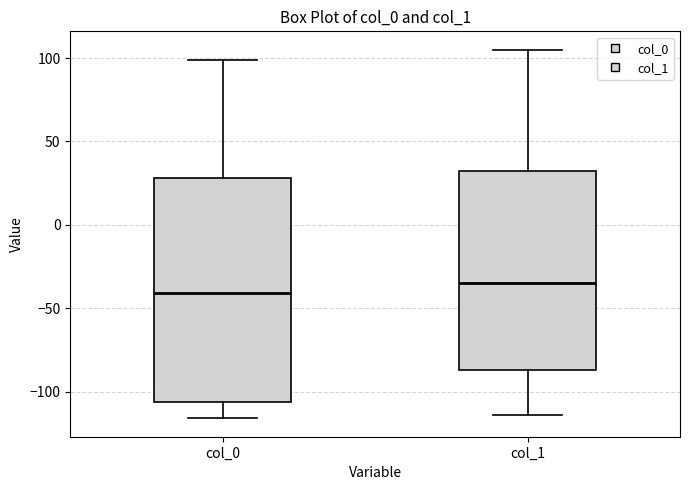

Reading left to right, read every box against the y-axis: the position of its median line, the range the box covers, and the ends of its whiskers. The values are not printed on the chart, so give them approximately, as read against the axis.

col_0: median -40, box -105 to 30, whiskers -115 to 100
col_1: median -35, box -85 to 30, whiskers -115 to 105